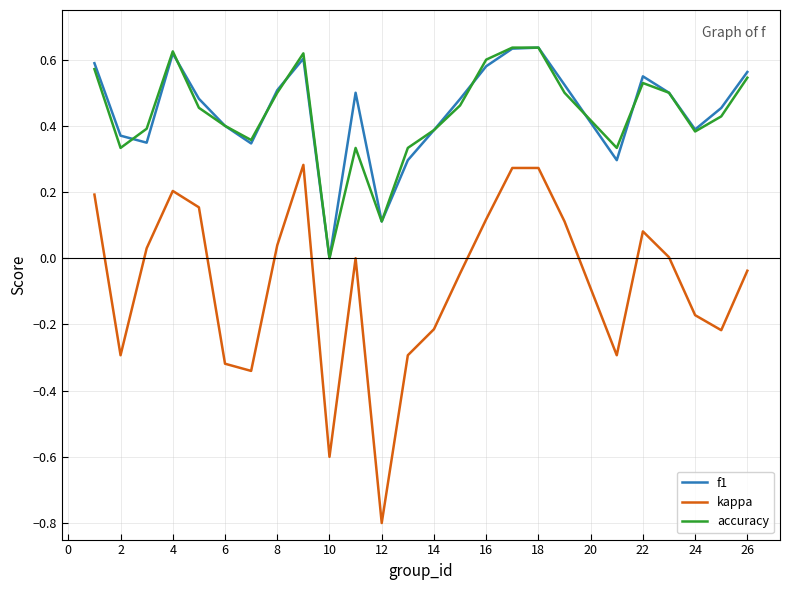

What is the smallest value displayed?

-0.8